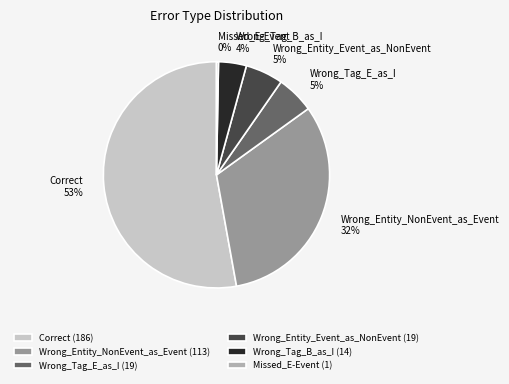

Is the sum of Wrong_Tag_E_as_I and Wrong_Entity_NonEvent_as_Event greater than half?

No